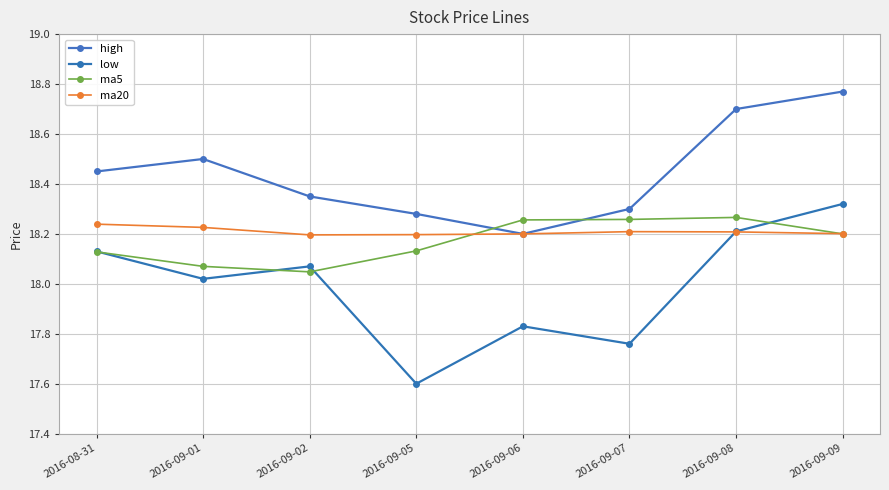

Where is low nearest to the value 17?

2016-09-05